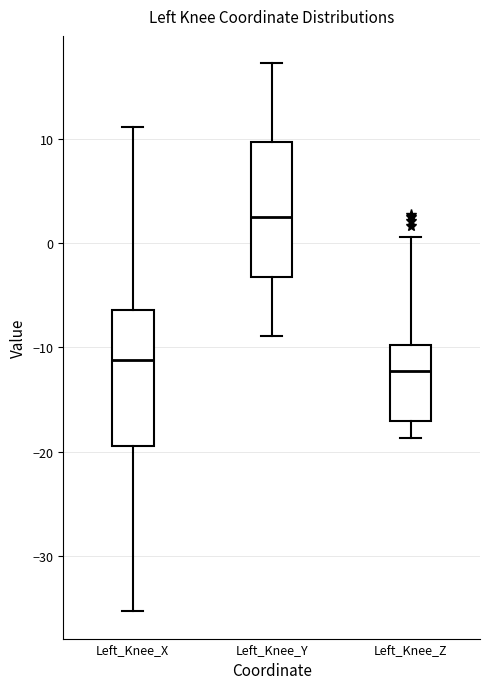

Which box's median line is the lowest?

Left_Knee_Z